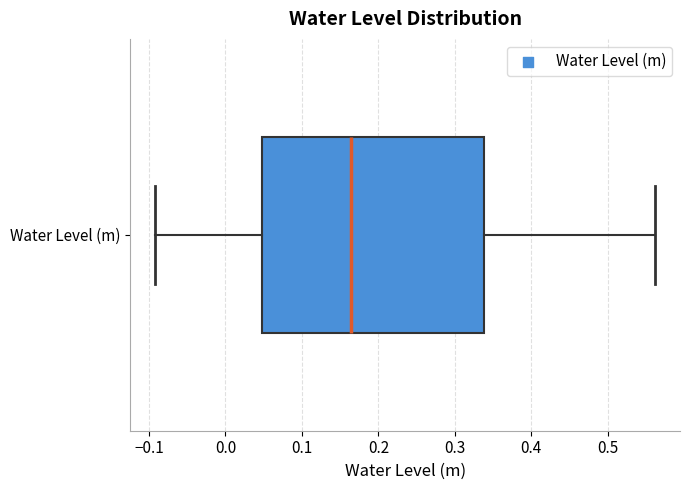

Read this box plot against the x-axis: the position of the median line, the range covered by the box, and the ends of both whiskers. The values are not printed on the chart, so give them approximately, as read against the axis.

median 0.16, box 0.05 to 0.34, whiskers -0.09 to 0.56